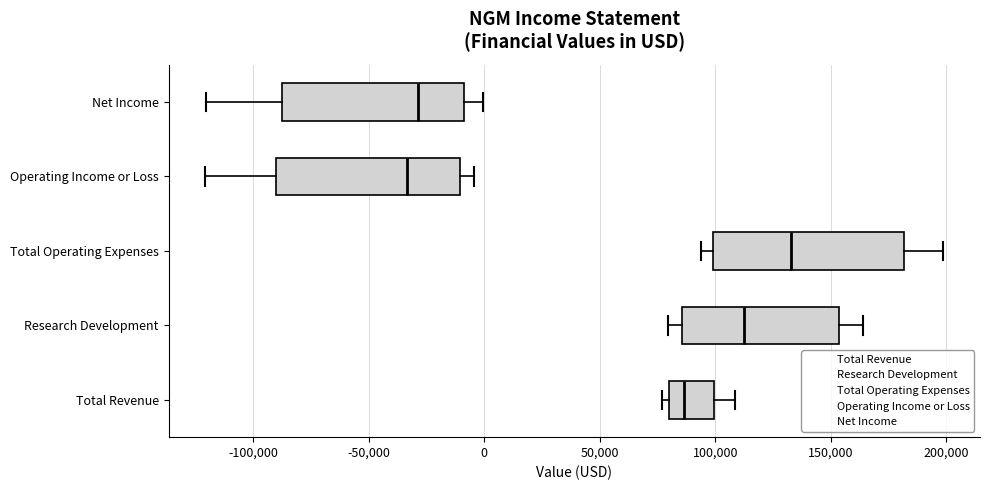

Reading bottom to top, transcribe this box plot: for each box, give where its median line is, the range the box spans, and where its two whiskers end, as read against the x-axis. The values are not printed on the chart, so give them approximately, as read against the axis.

Total Revenue: median 85000, box 80000 to 100000, whiskers 75000 to 110000
Research Development: median 115000, box 85000 to 155000, whiskers 80000 to 165000
Total Operating Expenses: median 135000, box 100000 to 180000, whiskers 95000 to 200000
Operating Income or Loss: median -35000, box -90000 to -10000, whiskers -120000 to -5000
Net Income: median -30000, box -90000 to -10000, whiskers -120000 to 0